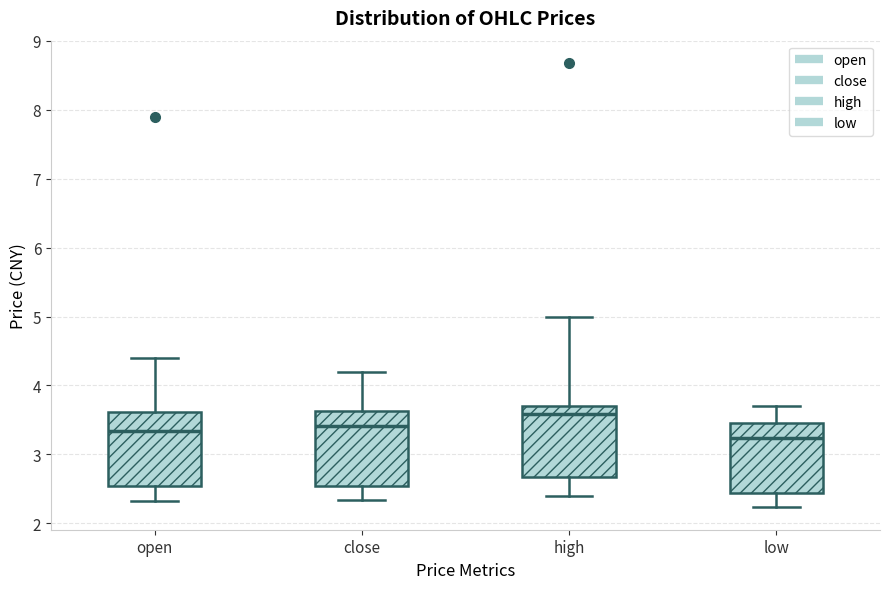

Where does the upper whisker of the box for low end on the y-axis? The values are not printed on the chart, so give them approximately, as read against the axis.

3.7